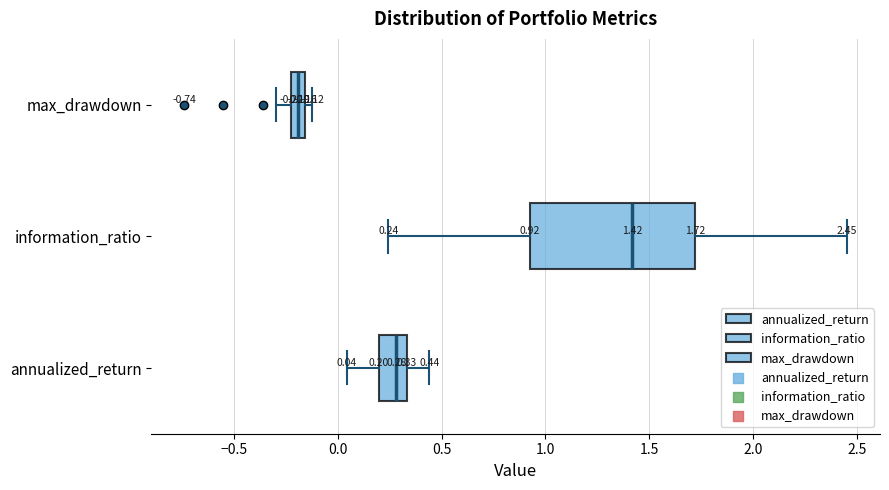

Comparing the boxes themselves (not the whiskers), which one is the widest?

information_ratio